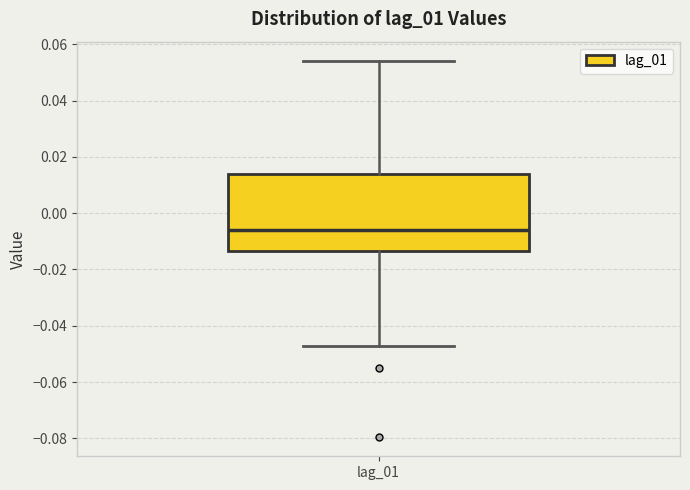

Transcribe this box plot: give where the median line is, the range the box spans, and where the two whiskers end, as read against the y-axis. The values are not printed on the chart, so give them approximately, as read against the axis.

median -0.006, box -0.014 to 0.014, whiskers -0.048 to 0.054